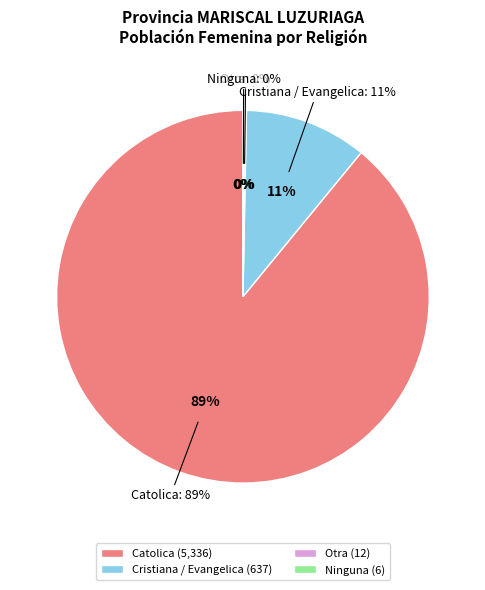

Is the sum of Cristiana / Evangelica and Otra greater than half?

No